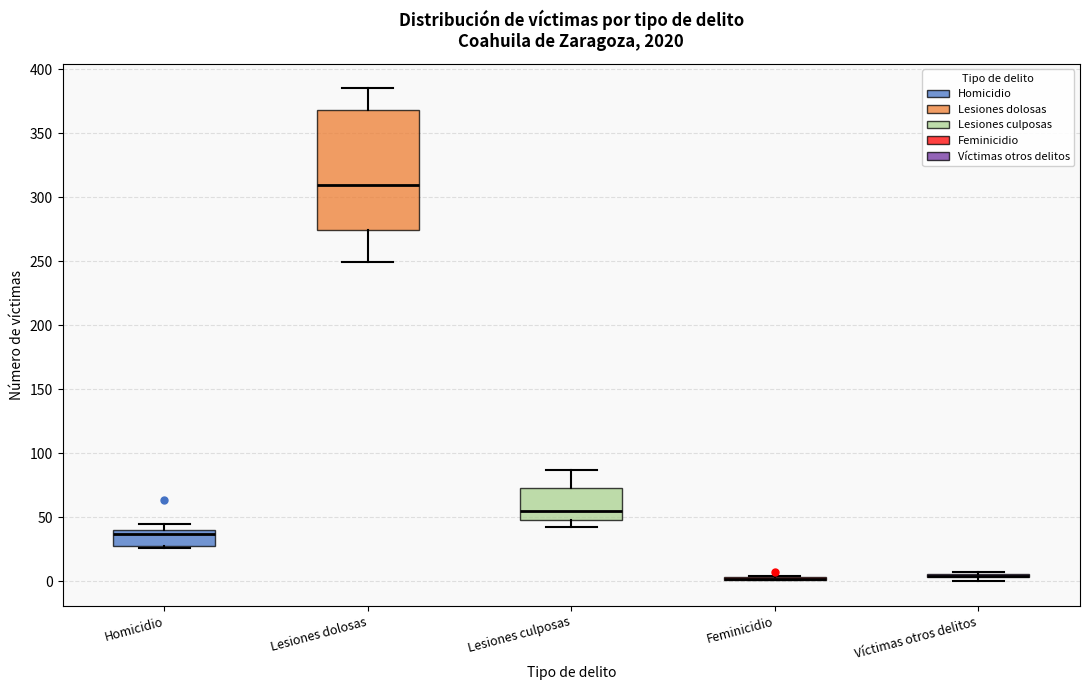

Reading left to right, transcribe this box plot: for each box, give where its median line is, the range the box spans, and where its two whiskers end, as read against the y-axis. The values are not printed on the chart, so give them approximately, as read against the axis.

Homicidio: median 35, box 30 to 40, whiskers 25 to 45
Lesiones dolosas: median 310, box 275 to 370, whiskers 250 to 385
Lesiones culposas: median 55, box 50 to 75, whiskers 40 to 85
Feminicidio: box collapsed to a line at 0, whiskers 0 to 5
Víctimas otros delitos: box collapsed to a line at 5, whiskers 0 to 5